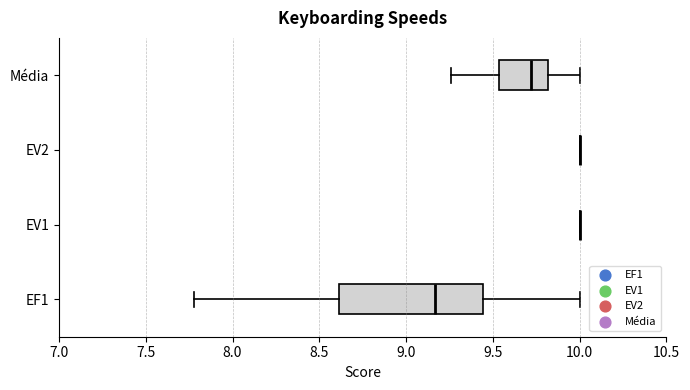

Reading bottom to top, read every box against the x-axis: the position of its median line, the range the box covers, and the ends of its whiskers. The values are not printed on the chart, so give them approximately, as read against the axis.

EF1: median 9.15, box 8.60 to 9.45, whiskers 7.80 to 10.00
EV1: box collapsed to a line at 10.00, whiskers 10.00 to 10.00
EV2: box collapsed to a line at 10.00, whiskers 10.00 to 10.00
Média: median 9.70, box 9.55 to 9.80, whiskers 9.25 to 10.00